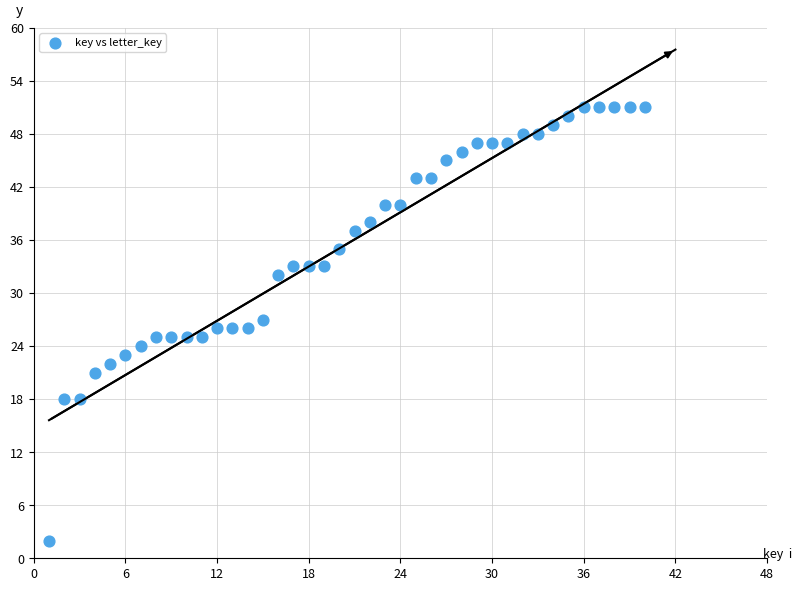

What is the range of Y values (max minus min)?

49